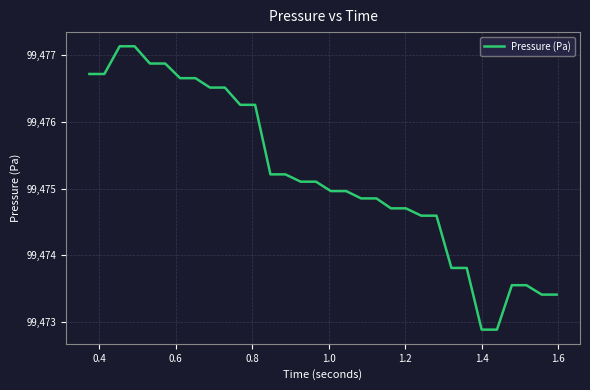

What is the smallest value displayed?

99472.9